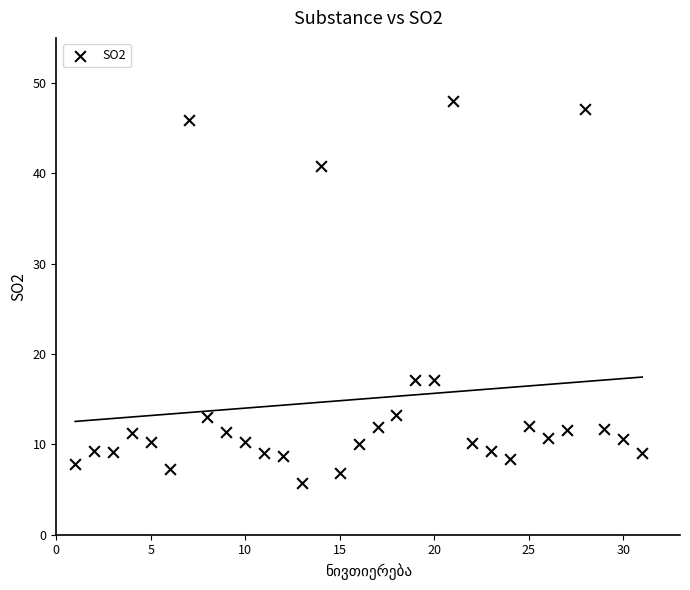

What is the range of Y values (max minus min)?

42.3